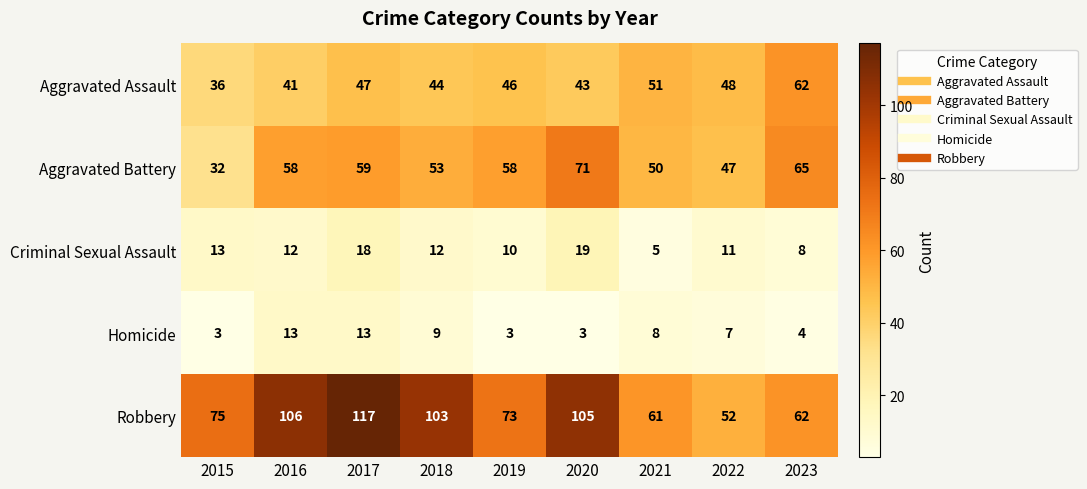

Rank the series at 2020 from lowest to highest value.

Homicide, Criminal Sexual Assault, Aggravated Assault, Aggravated Battery, Robbery